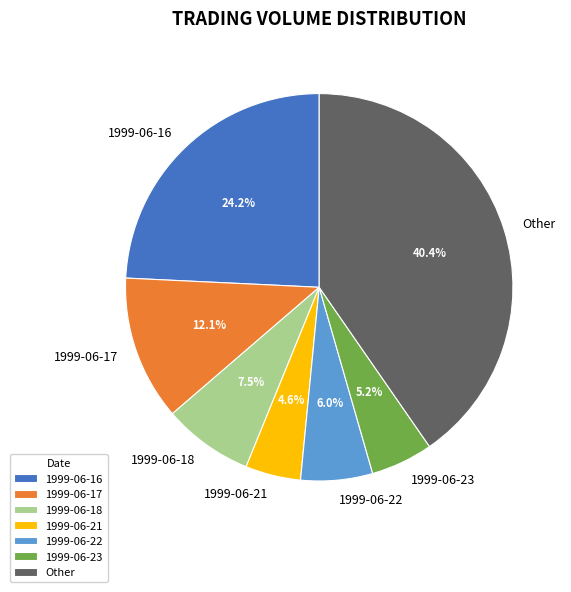

How many segments does this pie chart have?

7